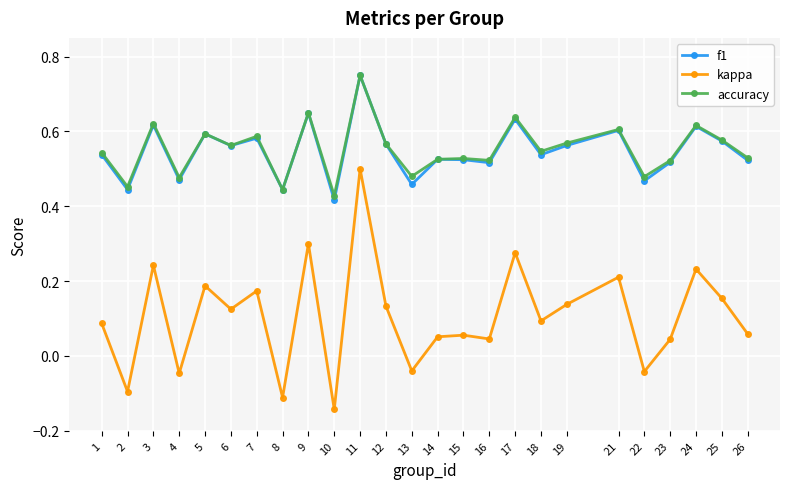

At which category is the sum across all series the highest?

11